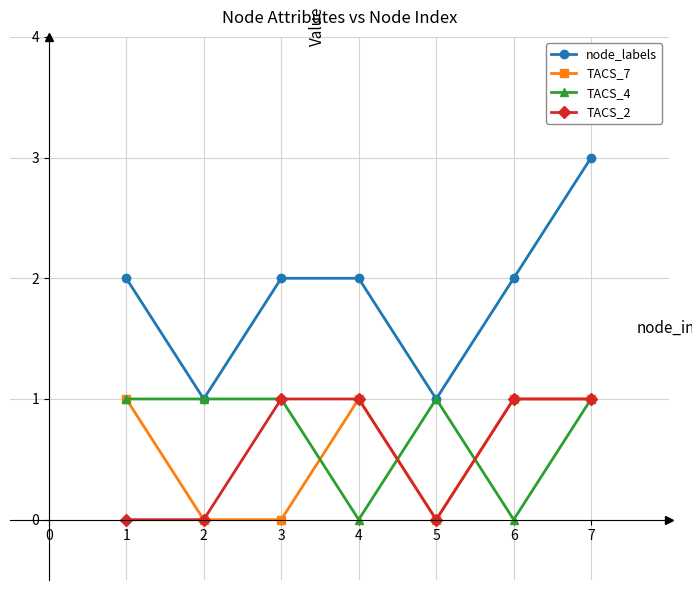

True or false: node_labels and TACS_7 intersect in this chart.

False